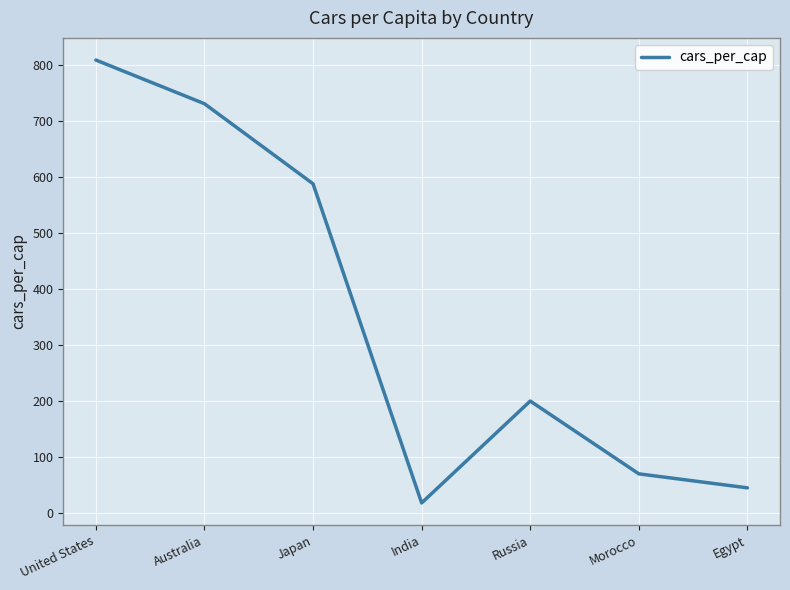

The value at Morocco is 70. True or false?

True